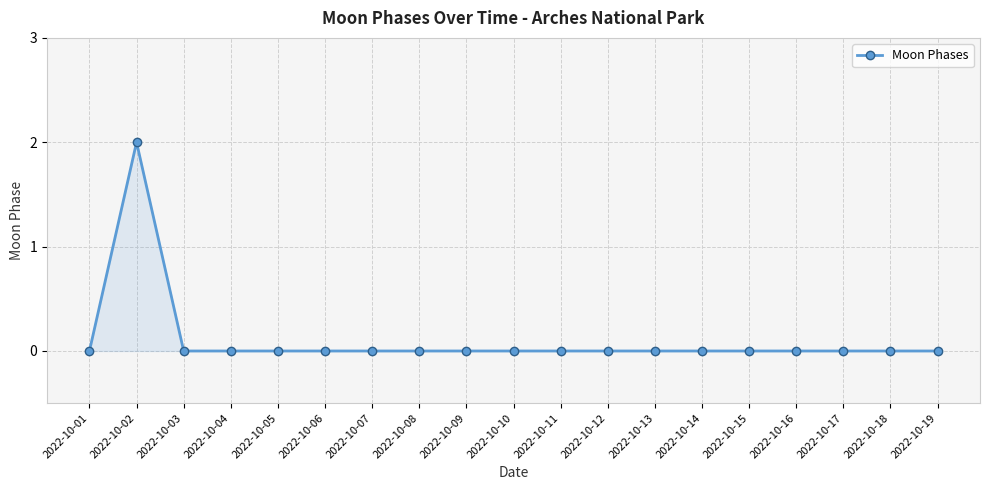

Count the number of data series in this chart.

1